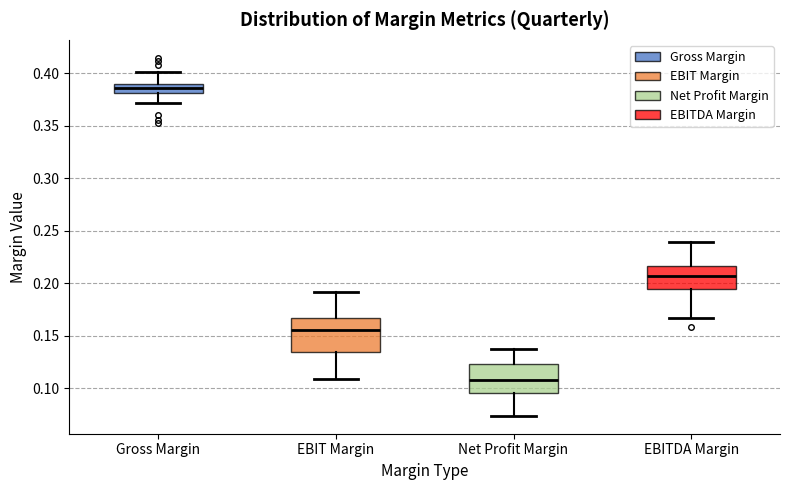

Reading left to right, transcribe this box plot: for each box, give where its median line is, the range the box spans, and where its two whiskers end, as read against the y-axis. The values are not printed on the chart, so give them approximately, as read against the axis.

Gross Margin: median 0.385, box 0.380 to 0.390, whiskers 0.370 to 0.400
EBIT Margin: median 0.155, box 0.135 to 0.165, whiskers 0.110 to 0.190
Net Profit Margin: median 0.110, box 0.095 to 0.125, whiskers 0.075 to 0.140
EBITDA Margin: median 0.205, box 0.195 to 0.215, whiskers 0.165 to 0.240